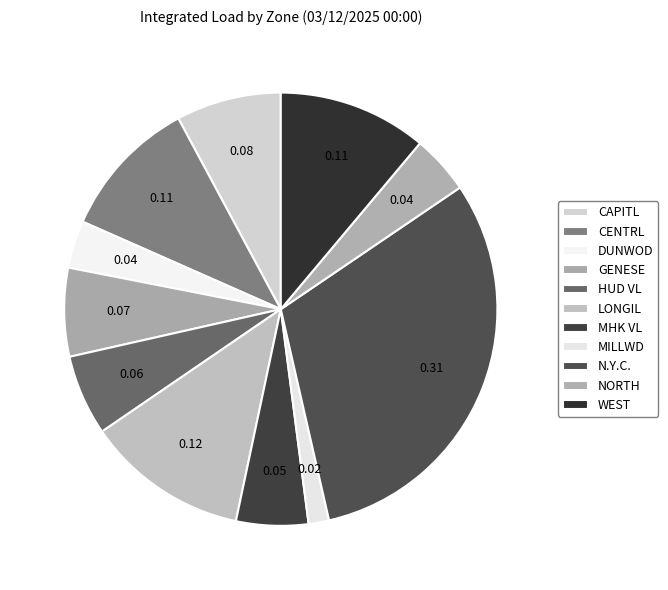

How many segments does this pie chart have?

11